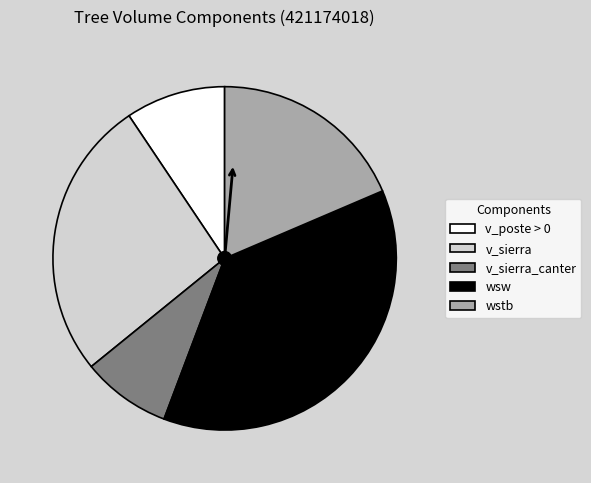

Does wstb account for over 50% of the chart?

No